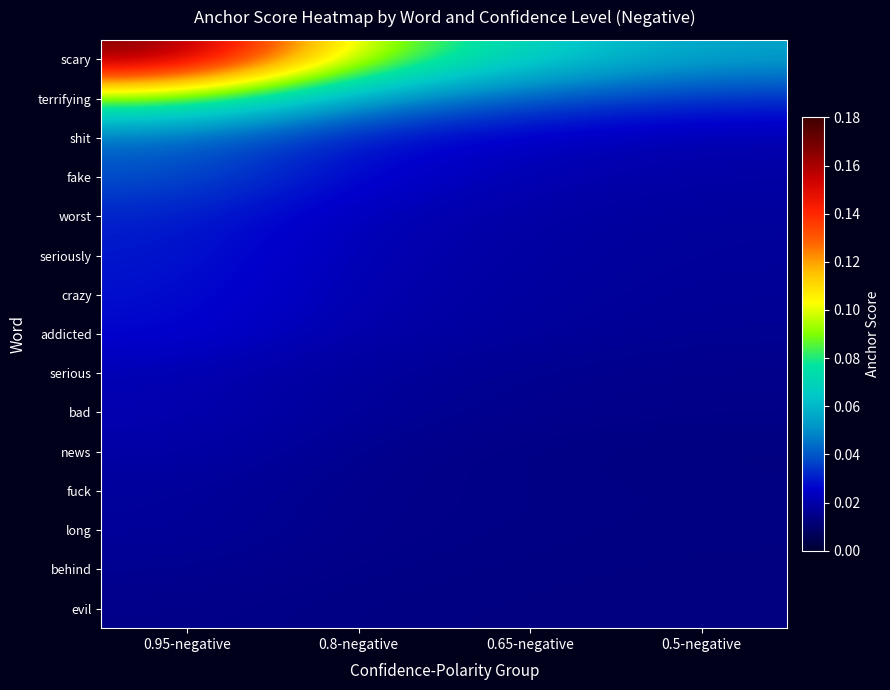

Reading right to left, extract all data points from this chart.

scary: 0.5-negative=0.1	0.65-negative=0.1	0.8-negative=0.1	0.95-negative=0.2
terrifying: 0.5-negative=0.0	0.65-negative=0.0	0.8-negative=0.1	0.95-negative=0.1
shit: 0.5-negative=0.0	0.65-negative=0.0	0.8-negative=0.0	0.95-negative=0.0
fake: 0.5-negative=0.0	0.65-negative=0.0	0.8-negative=0.0	0.95-negative=0.0
worst: 0.5-negative=0.0	0.65-negative=0.0	0.8-negative=0.0	0.95-negative=0.0
seriously: 0.5-negative=0.0	0.65-negative=0.0	0.8-negative=0.0	0.95-negative=0.0
crazy: 0.5-negative=0.0	0.65-negative=0.0	0.8-negative=0.0	0.95-negative=0.0
addicted: 0.5-negative=0.0	0.65-negative=0.0	0.8-negative=0.0	0.95-negative=0.0
serious: 0.5-negative=0.0	0.65-negative=0.0	0.8-negative=0.0	0.95-negative=0.0
bad: 0.5-negative=0.0	0.65-negative=0.0	0.8-negative=0.0	0.95-negative=0.0
news: 0.5-negative=0.0	0.65-negative=0.0	0.8-negative=0.0	0.95-negative=0.0
fuck: 0.5-negative=0.0	0.65-negative=0.0	0.8-negative=0.0	0.95-negative=0.0
long: 0.5-negative=0.0	0.65-negative=0.0	0.8-negative=0.0	0.95-negative=0.0
behind: 0.5-negative=0.0	0.65-negative=0.0	0.8-negative=0.0	0.95-negative=0.0
evil: 0.5-negative=0.0	0.65-negative=0.0	0.8-negative=0.0	0.95-negative=0.0